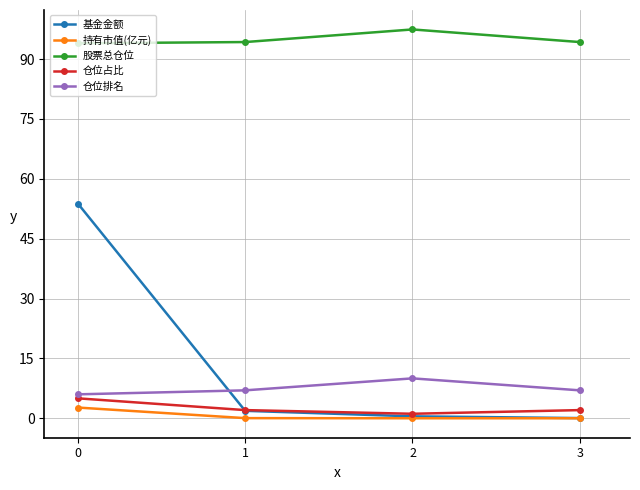

Between 0 and 2, which series saw the biggest shift?

基金金额